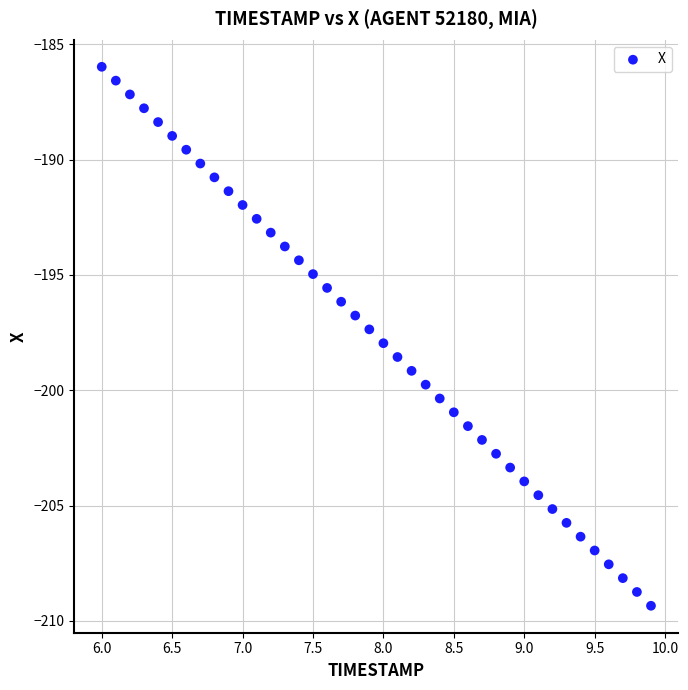

What is the range of Y values (max minus min)?

23.4